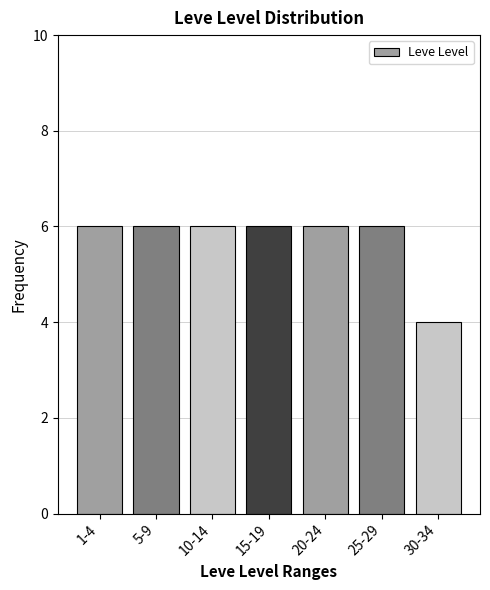

Reading right to left, what are all the values shown in this chart?

30-34=4	25-29=6	20-24=6	15-19=6	10-14=6	5-9=6	1-4=6